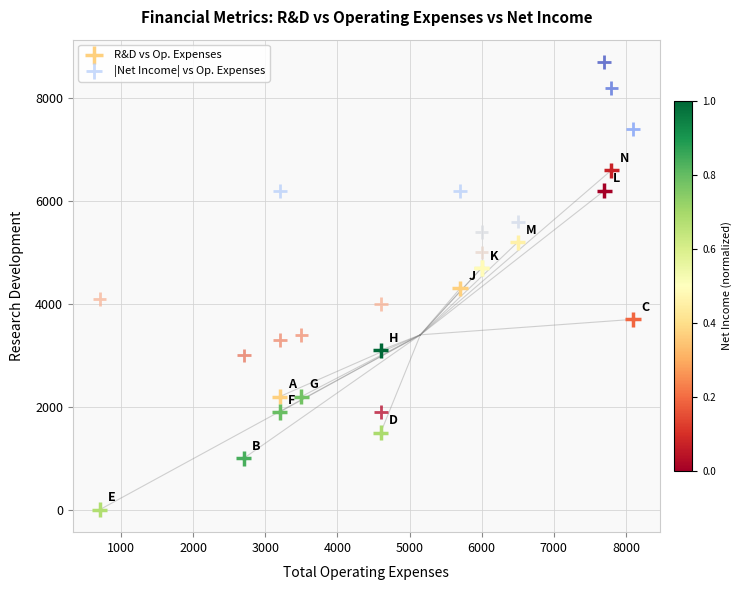

Which series contains the lowest Y value?

R&D vs Op. Expenses